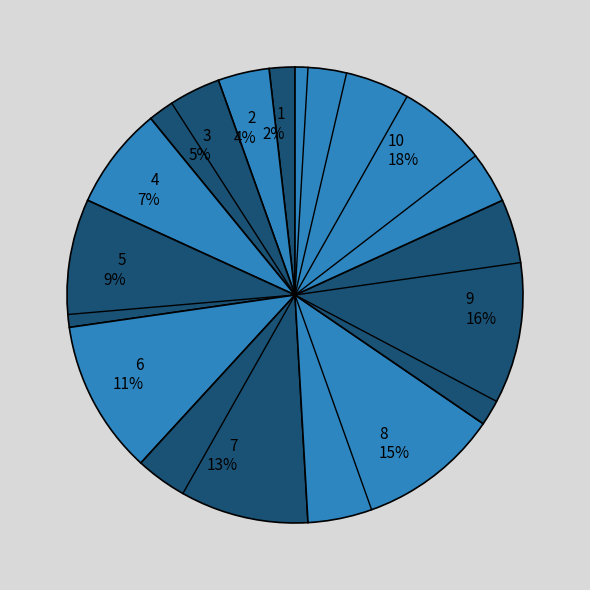

Which slice is the smallest?

1 2%